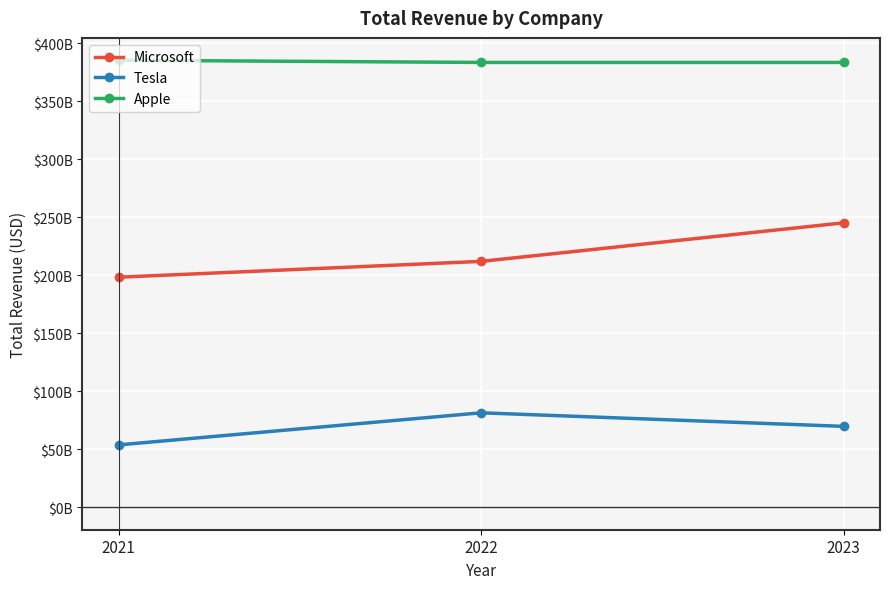

Is the value of Microsoft at 2021 greater than the value of Tesla at 2022?

Yes